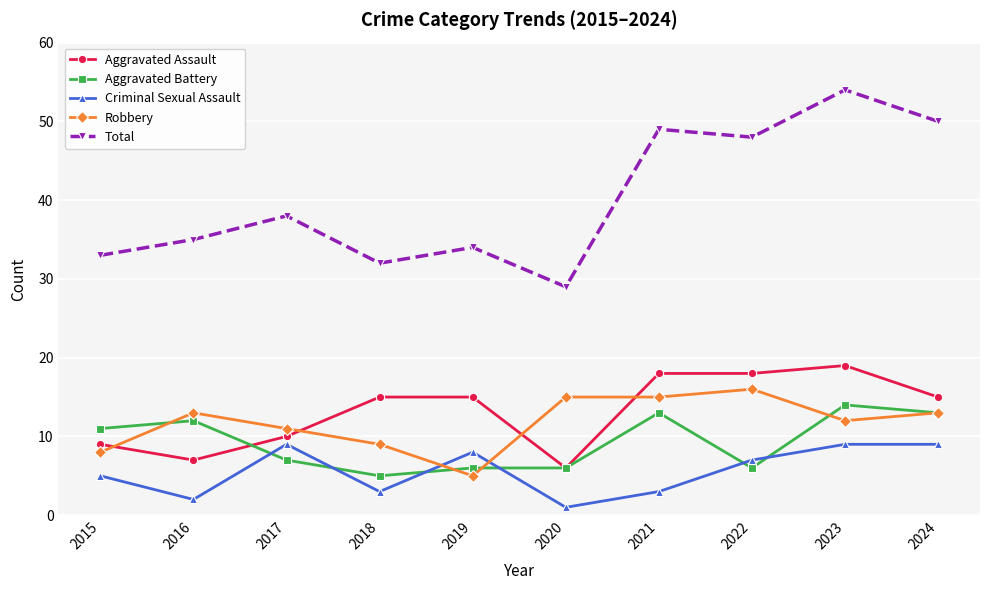

Is the value of Criminal Sexual Assault at 2017 greater than the value of Aggravated Assault at 2016?

Yes